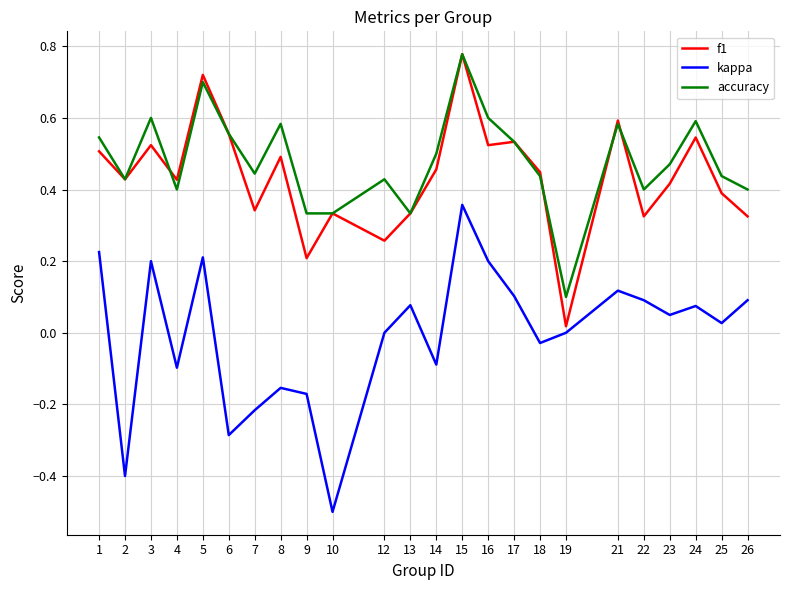

The f1 series shows 0.2 at 13. True or false?

False